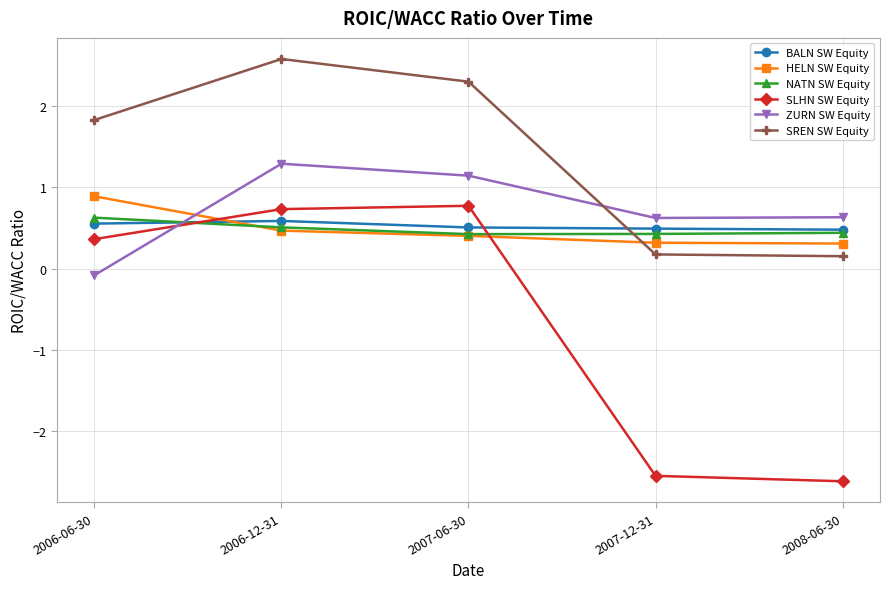

The value of BALN SW Equity at 2006-06-30 is 0.6. True or false?

True